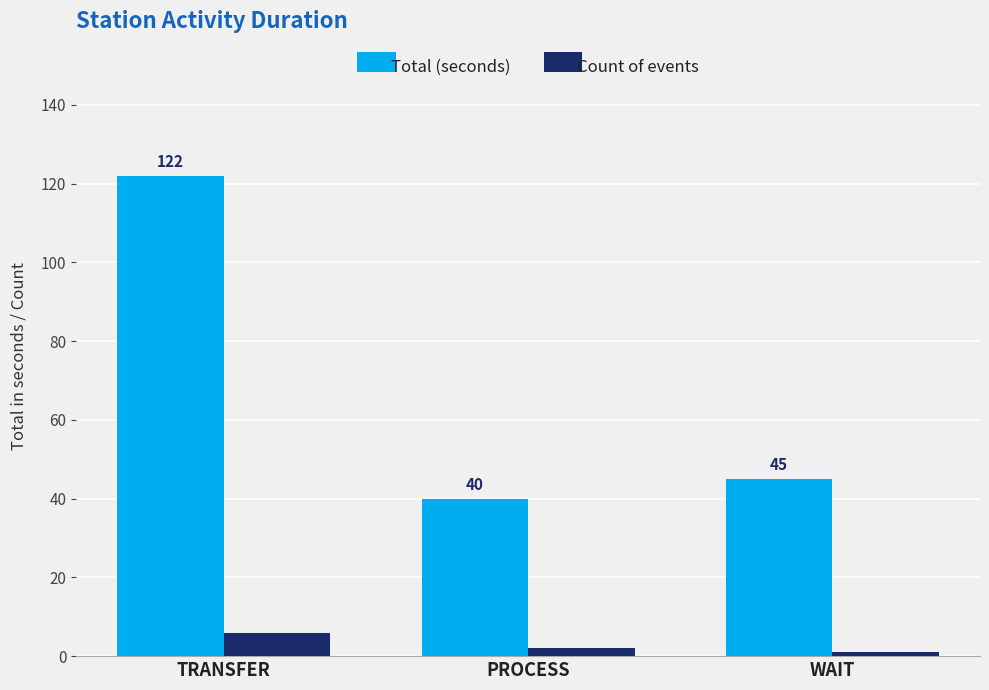

What is the spread (max minus min) of values at TRANSFER?

116